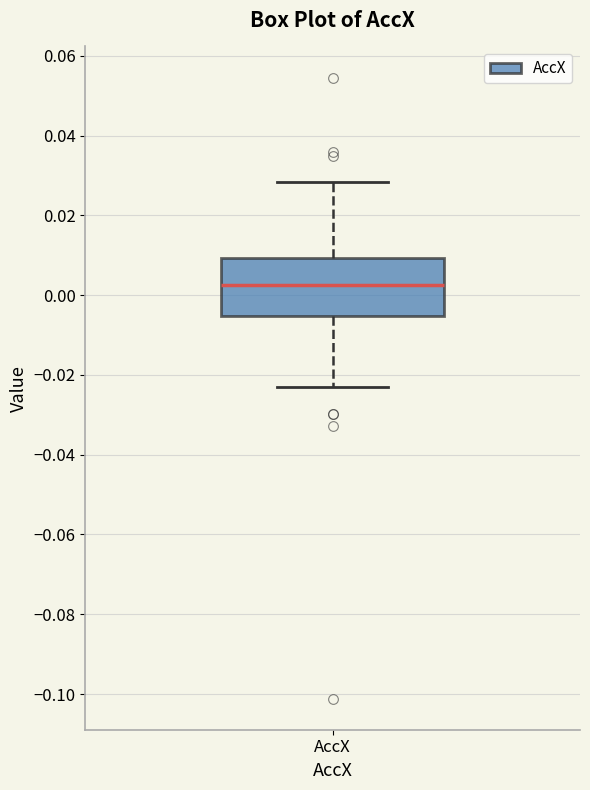

Read this box plot against the y-axis: the position of the median line, the range covered by the box, and the ends of both whiskers. The values are not printed on the chart, so give them approximately, as read against the axis.

median 0.002, box -0.006 to 0.010, whiskers -0.024 to 0.028